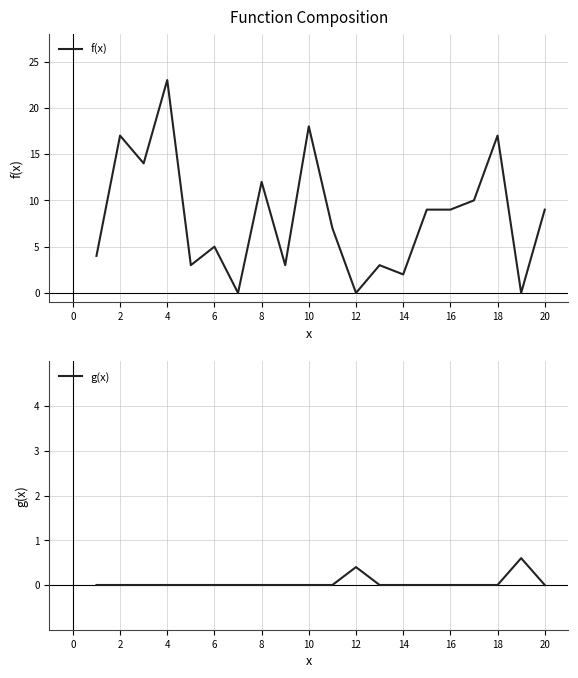

How many values in the f(x) series are below 9?

10